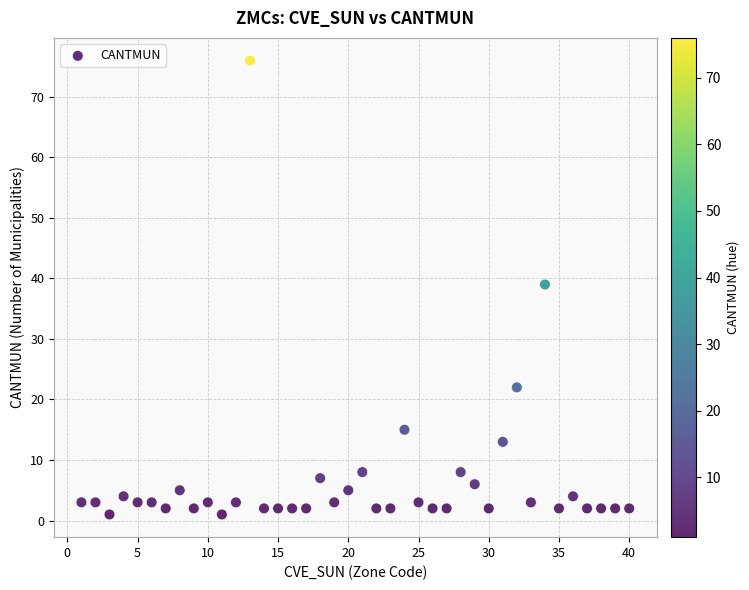

What Y value in the scatter plot is closest to 38?

39